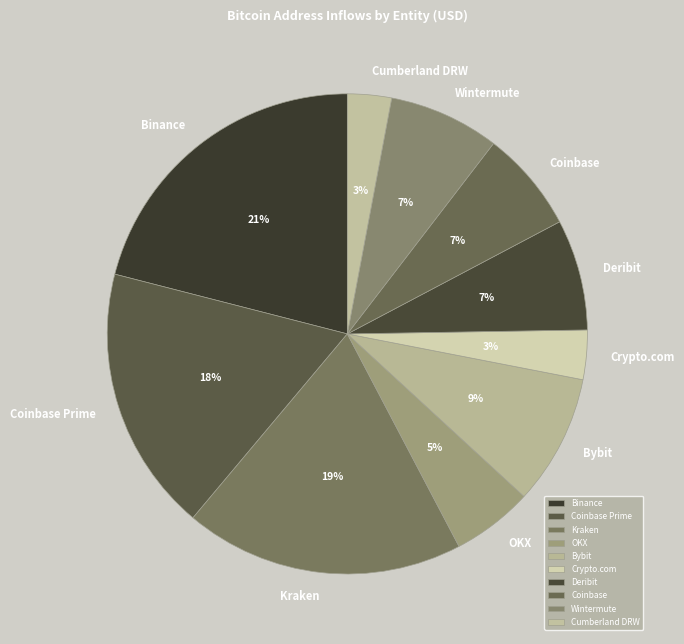

To the nearest percent, what is the combined percentage of Wintermute and Coinbase?

14%